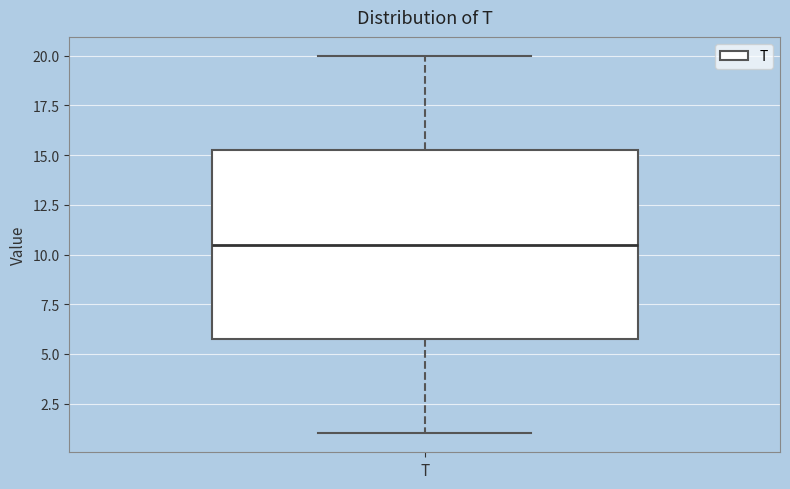

Read this box plot against the y-axis: the position of the median line, the range covered by the box, and the ends of both whiskers. The values are not printed on the chart, so give them approximately, as read against the axis.

median 10.5, box 6.0 to 15.5, whiskers 1.0 to 20.0